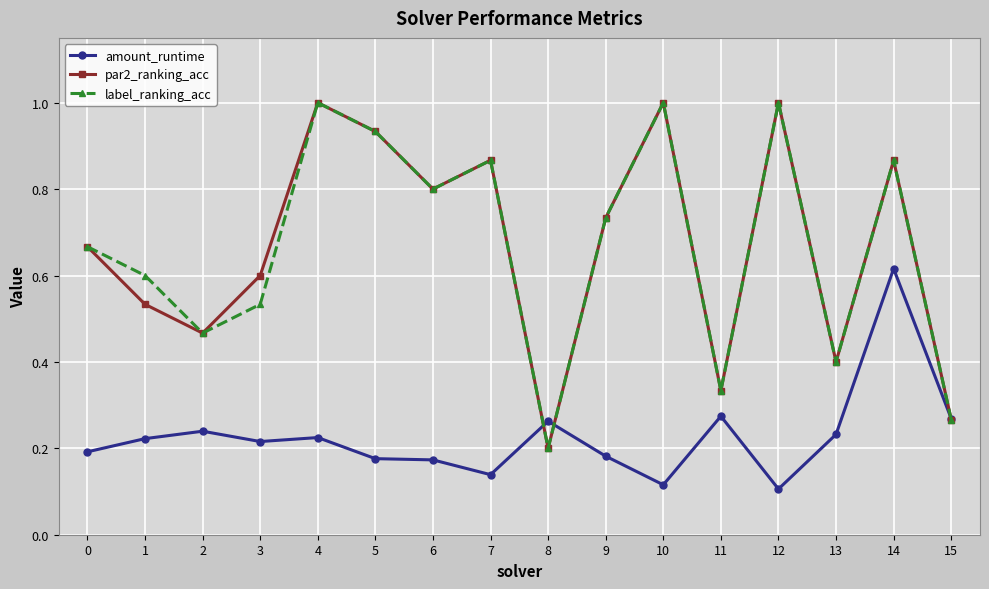

What is the total value across all series at 5?

2.0